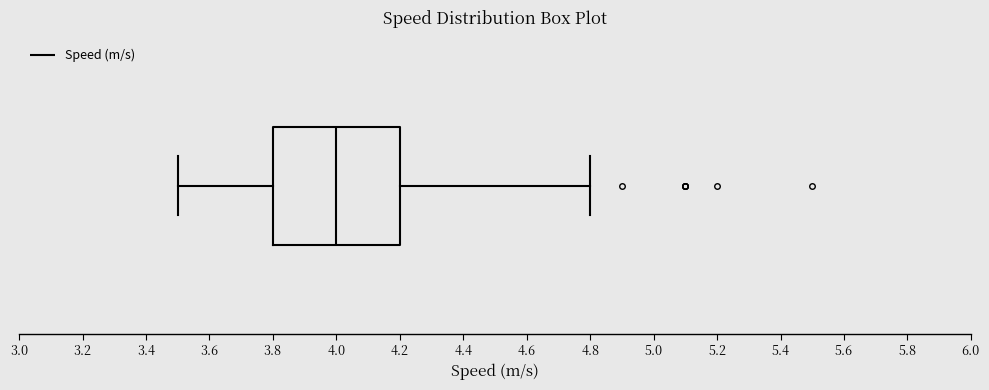

Where is the right edge of the box on the x-axis? The values are not printed on the chart, so give them approximately, as read against the axis.

4.2